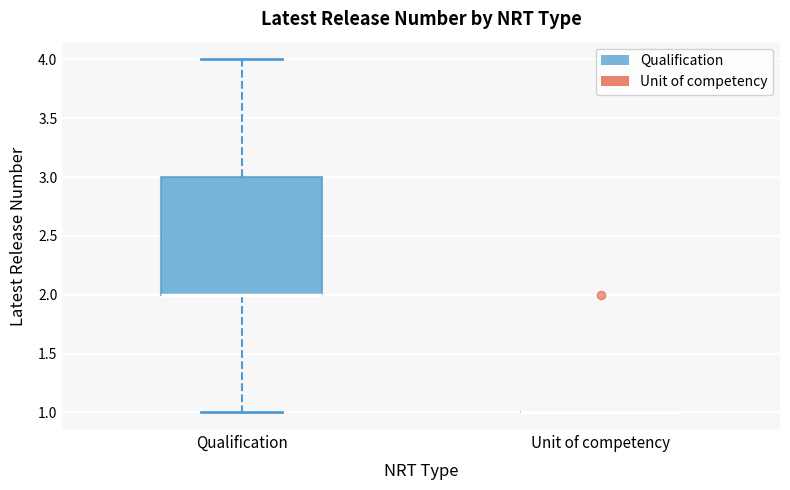

Which box is the tallest, from its lower edge to its upper edge?

Qualification